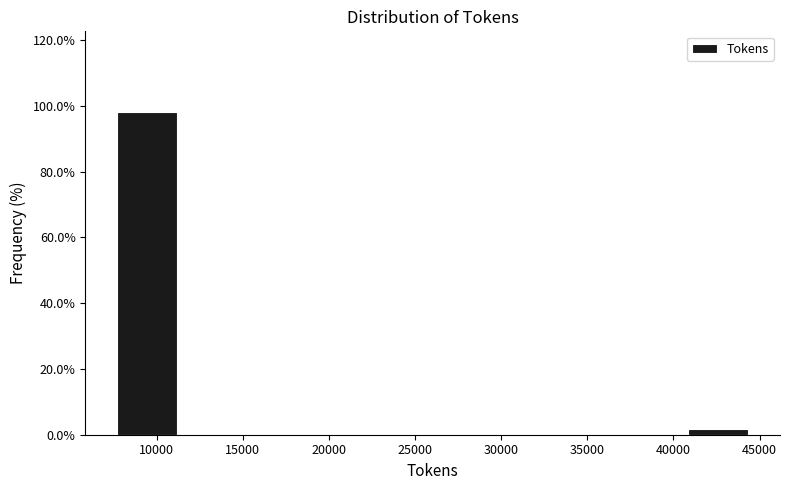

Reading left to right, list every bar in this chart as the range it spans on the x-axis followed by its height. Neither the bar edges nor the heights are printed on the chart, so give them approximately, as read against the axes.

7500 to 11500: 98
11500 to 15000: 0
15000 to 19000: 0
19000 to 22500: 0
22500 to 26000: 0
26000 to 30000: 0
30000 to 33500: 0
33500 to 37000: 0
37000 to 41000: 0
41000 to 44500: under 2